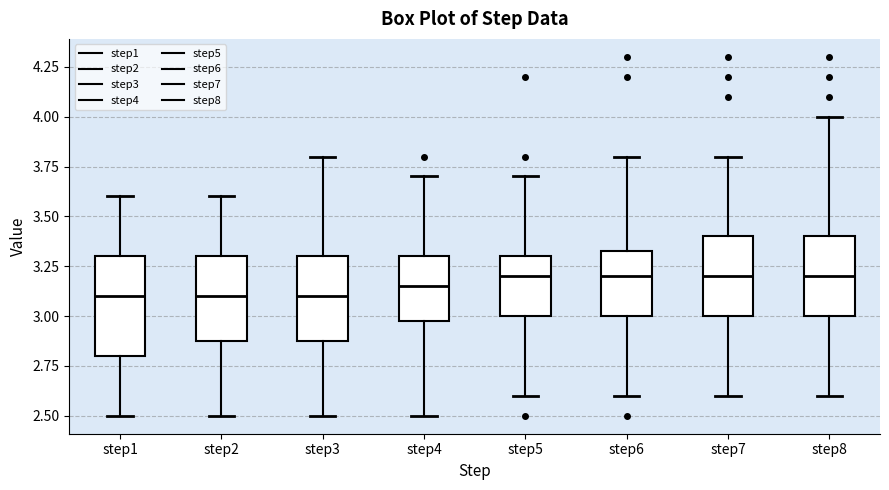

Reading left to right, read every box against the y-axis: the position of its median line, the range the box covers, and the ends of its whiskers. The values are not printed on the chart, so give them approximately, as read against the axis.

step1: median 3.10, box 2.80 to 3.30, whiskers 2.50 to 3.60
step2: median 3.10, box 2.90 to 3.30, whiskers 2.50 to 3.60
step3: median 3.10, box 2.90 to 3.30, whiskers 2.50 to 3.80
step4: median 3.15, box 3.00 to 3.30, whiskers 2.50 to 3.70
step5: median 3.20, box 3.00 to 3.30, whiskers 2.60 to 3.70
step6: median 3.20, box 3.00 to 3.35, whiskers 2.60 to 3.80
step7: median 3.20, box 3.00 to 3.40, whiskers 2.60 to 3.80
step8: median 3.20, box 3.00 to 3.40, whiskers 2.60 to 4.00